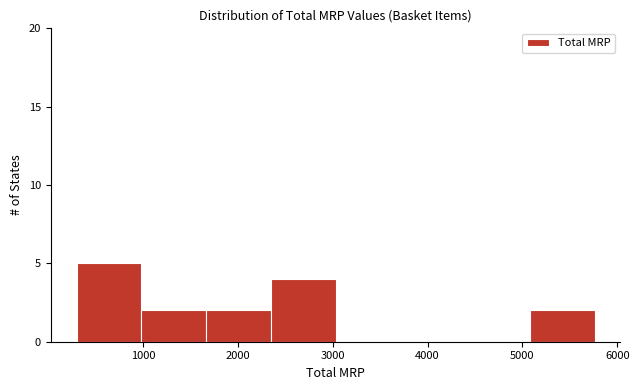

Reading left to right, list every bar in this chart as the range it spans on the x-axis followed by its height. Neither the bar edges nor the heights are printed on the chart, so give them approximately, as read against the axes.

300 to 1000: 5
1000 to 1700: 2
1700 to 2300: 2
2300 to 3000: 4
3000 to 3700: 0
3700 to 4400: 0
4400 to 5100: 0
5100 to 5800: 2